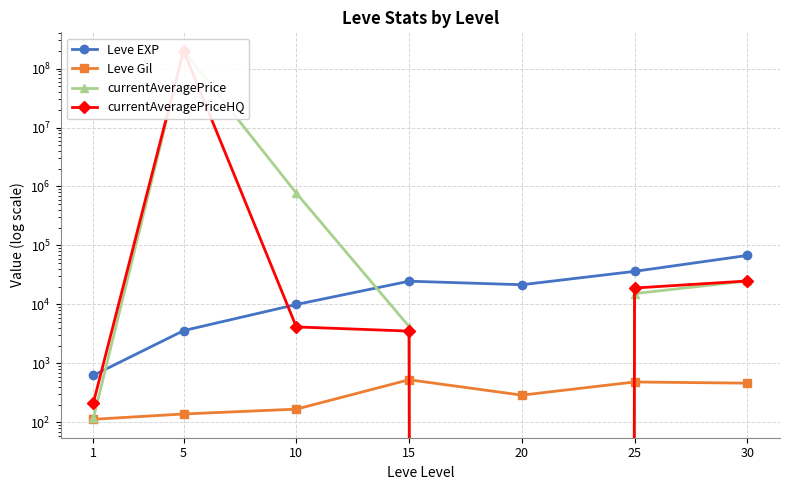

Which category has the highest value in the Leve EXP series?

30